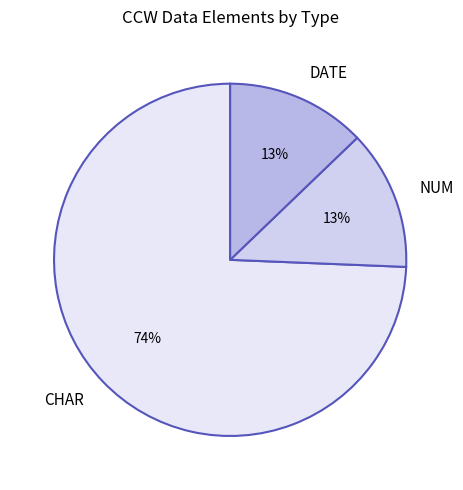

To the nearest percent, what portion does CHAR represent?

74%